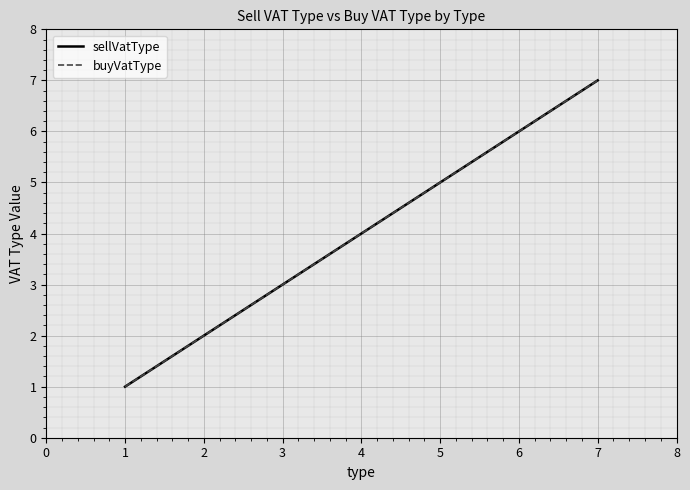

True or false: sellVatType has more than 2 interior local peaks.

False